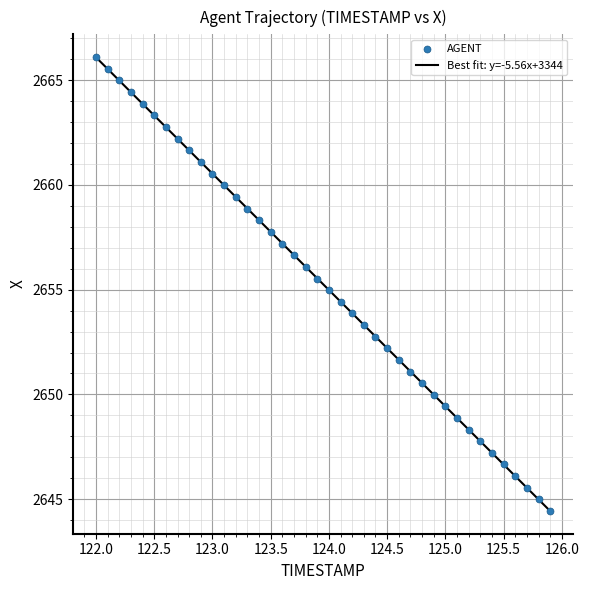

What is the range of Y values (max minus min)?

21.7